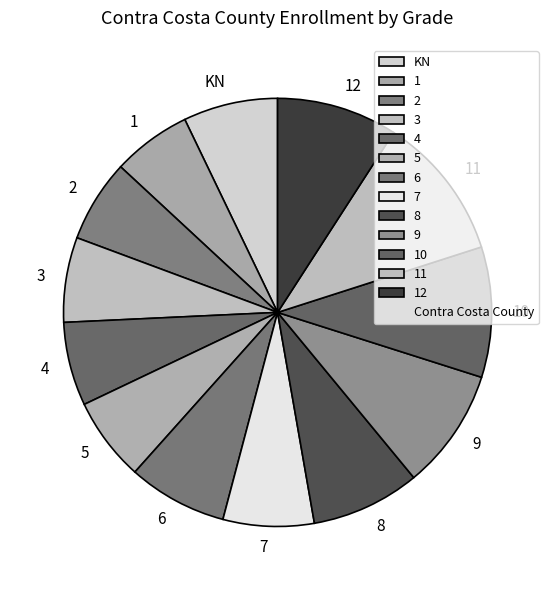

Does 4 represent more than half of the total?

No